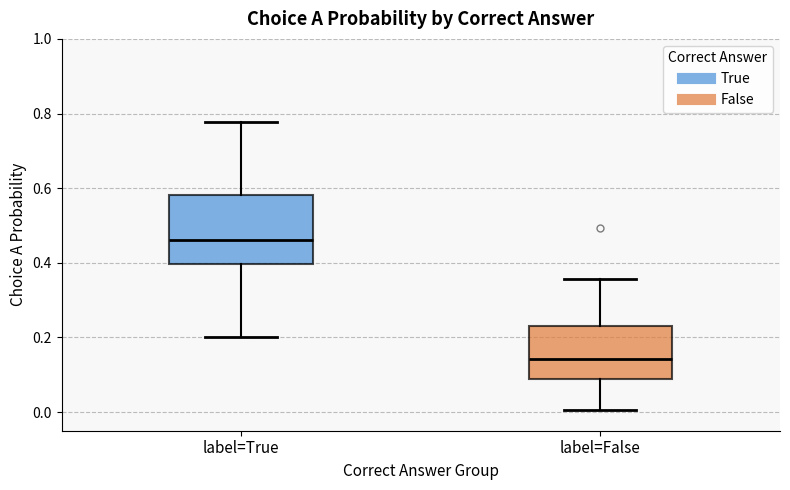

Reading left to right, read every box against the y-axis: the position of its median line, the range the box covers, and the ends of its whiskers. The values are not printed on the chart, so give them approximately, as read against the axis.

label=True: median 0.46, box 0.40 to 0.58, whiskers 0.20 to 0.78
label=False: median 0.14, box 0.08 to 0.22, whiskers 0.00 to 0.36